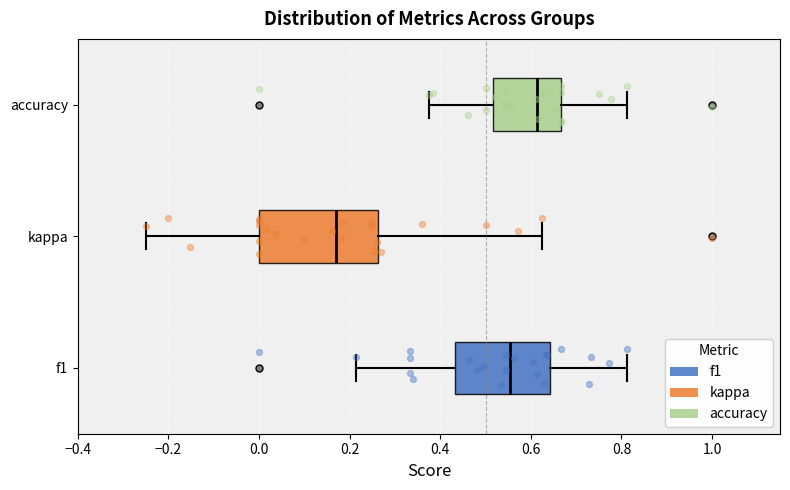

Reading bottom to top, read every box against the x-axis: the position of its median line, the range the box covers, and the ends of its whiskers. The values are not printed on the chart, so give them approximately, as read against the axis.

f1: median 0.56, box 0.44 to 0.64, whiskers 0.22 to 0.82
kappa: median 0.18, box 0.00 to 0.26, whiskers -0.24 to 0.62
accuracy: median 0.62, box 0.52 to 0.66, whiskers 0.38 to 0.82